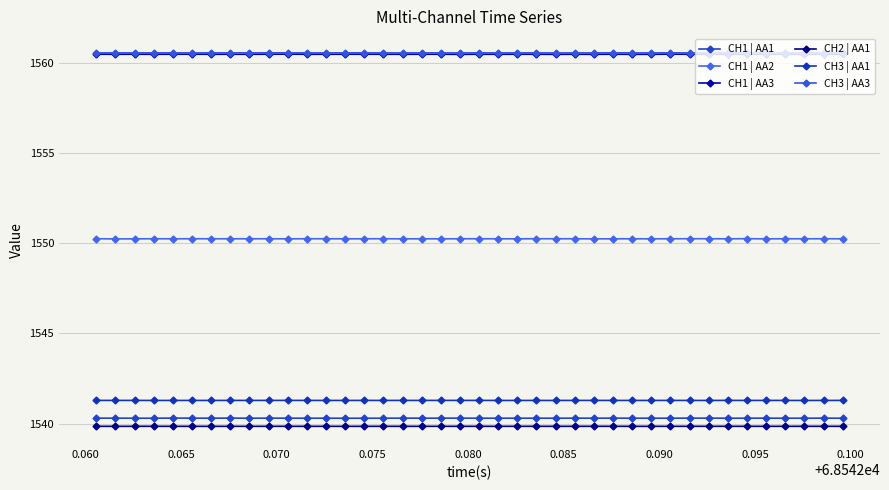

How many interior local peaks does the CH1 | AA1 series have?

13